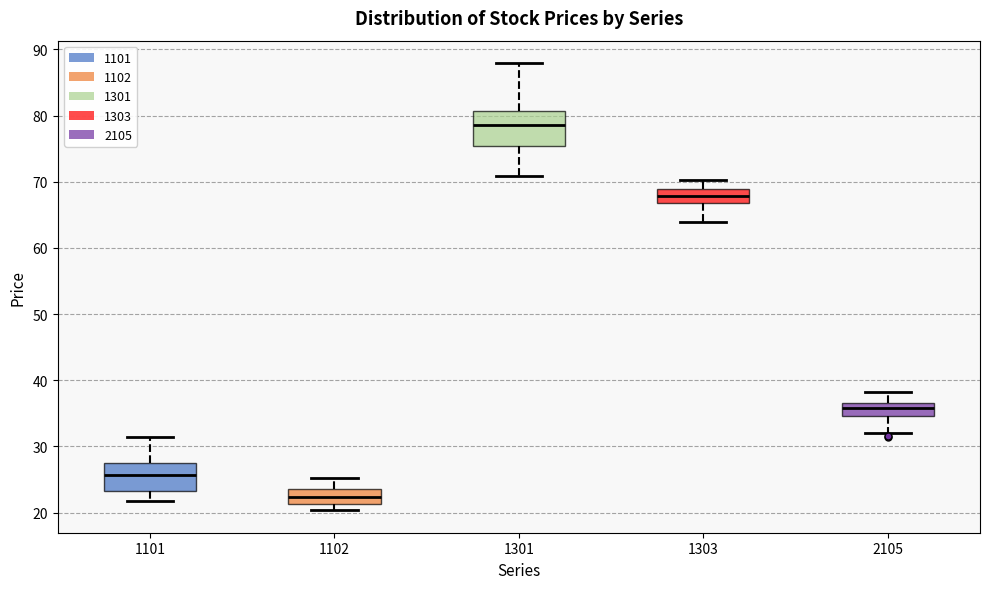

Reading left to right, transcribe this box plot: for each box, give where its median line is, the range the box spans, and where its two whiskers end, as read against the y-axis. The values are not printed on the chart, so give them approximately, as read against the axis.

1101: median 26, box 23 to 28, whiskers 22 to 31
1102: median 22, box 21 to 24, whiskers 20 to 25
1301: median 79, box 75 to 81, whiskers 71 to 88
1303: median 68, box 67 to 69, whiskers 64 to 70
2105: median 36, box 35 to 37, whiskers 32 to 38